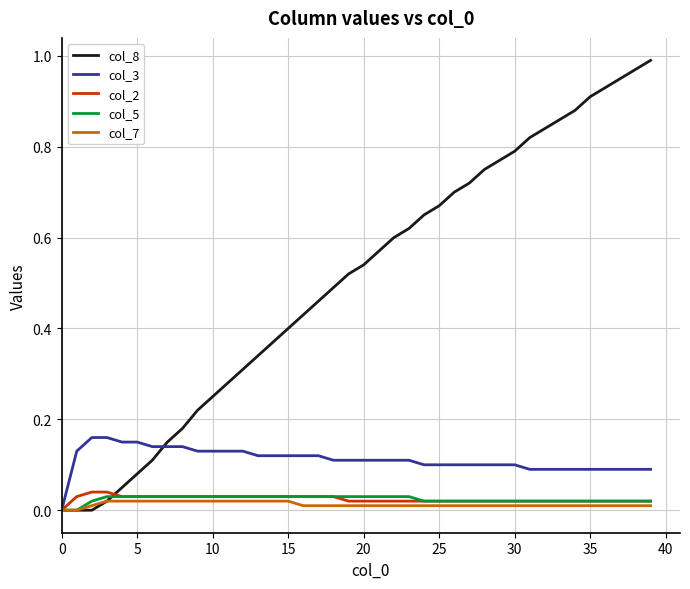

Which series has the largest total across all categories?

col_8